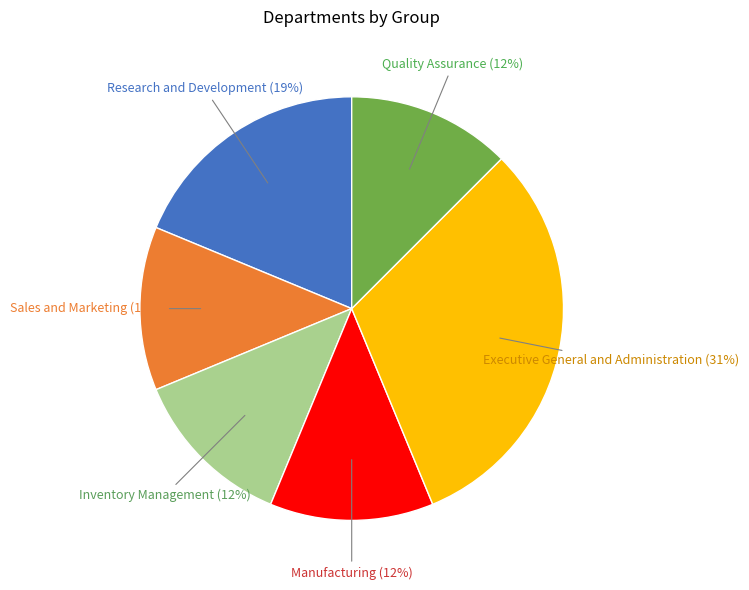

Is there a majority slice in this chart?

No